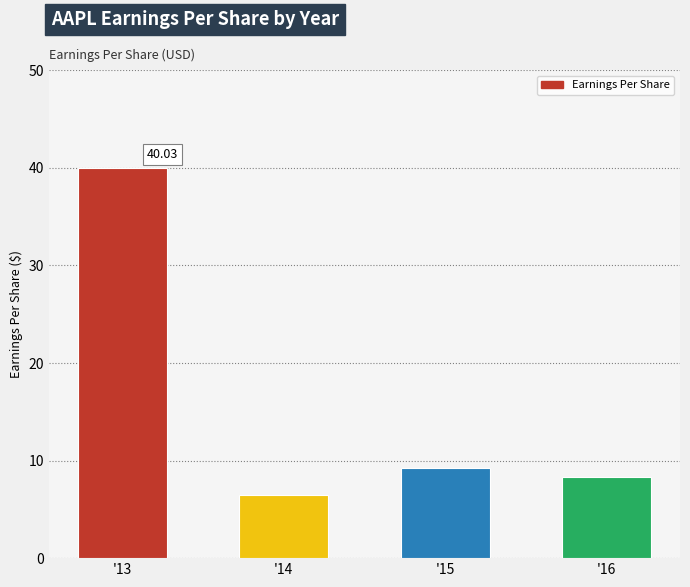

Between '16 and '13, which is larger?

'13